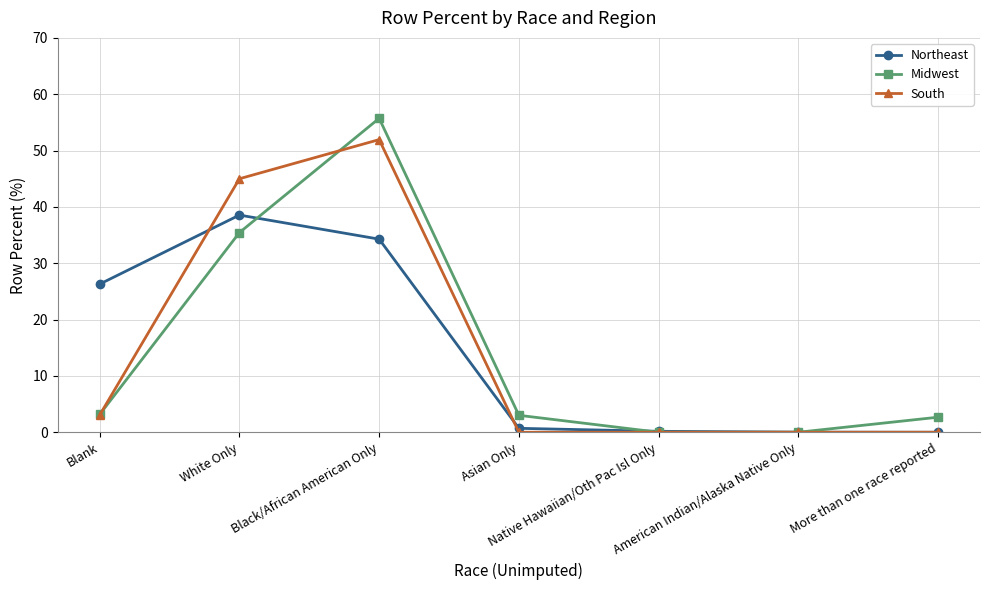

What is the difference between the second highest and minimum values in the Midwest series?

35.4